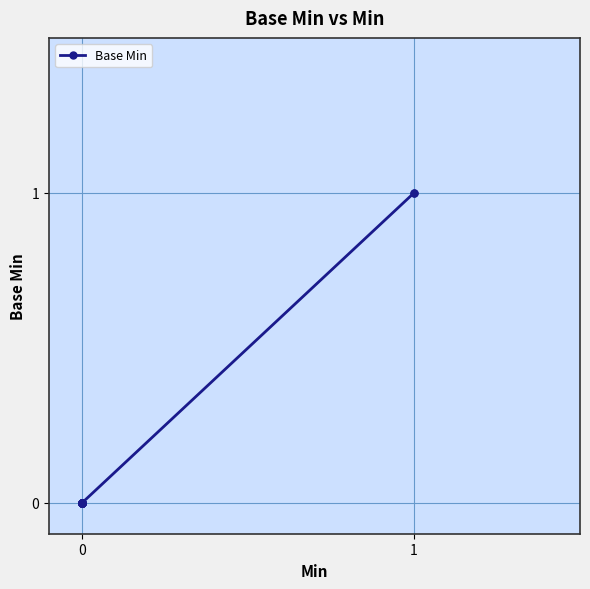

Is it true that the value at 0 is 1?

False